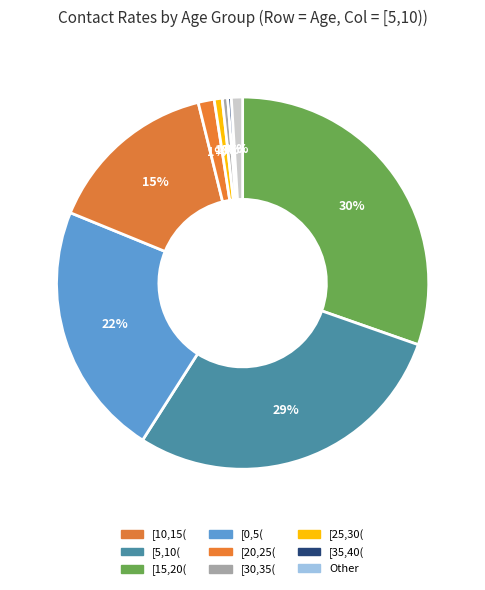

Count the number of slices in the pie.

9